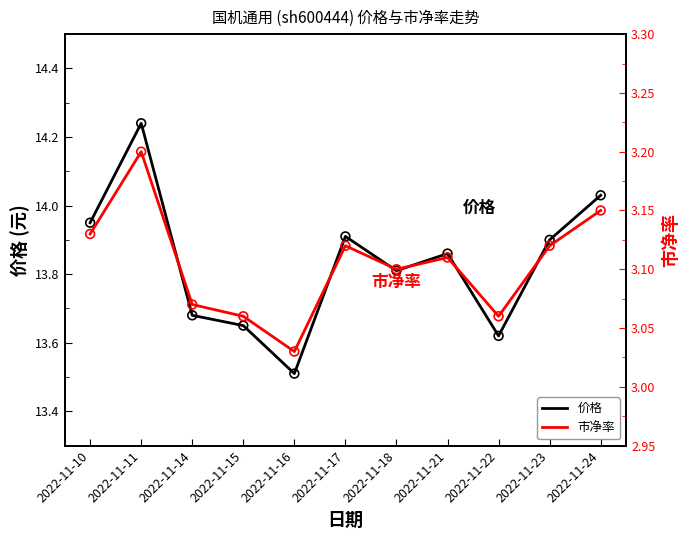

Which series has the largest total across all categories?

价格